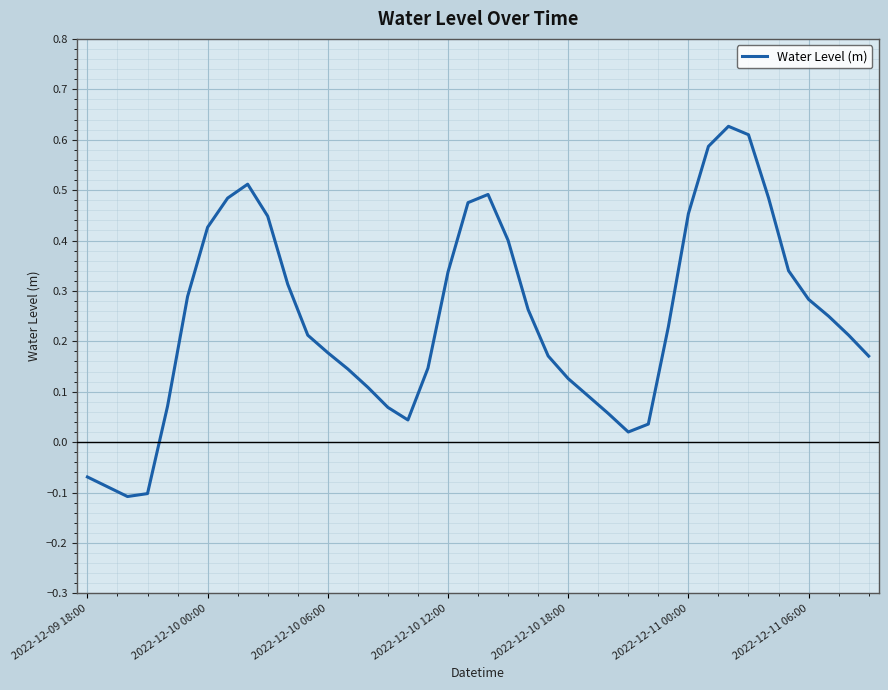

What is the difference between the maximum and minimum values?

0.7